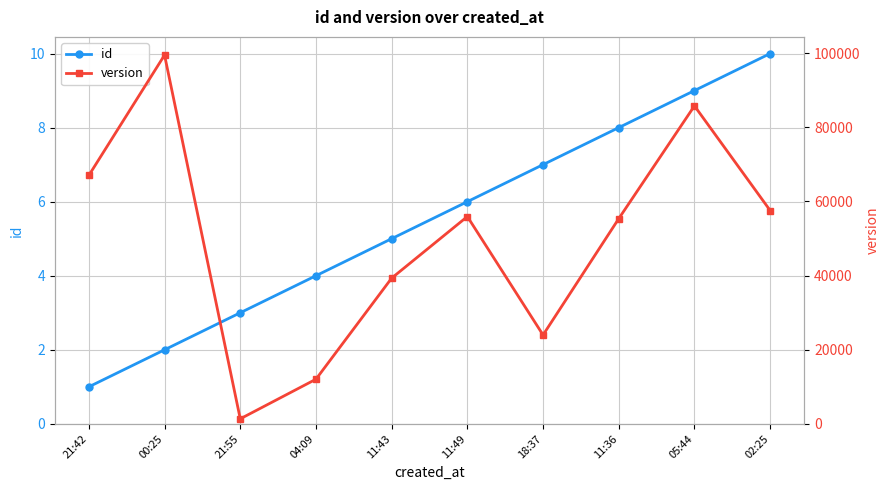

Is it true that id equals 1 at 21:55?

False